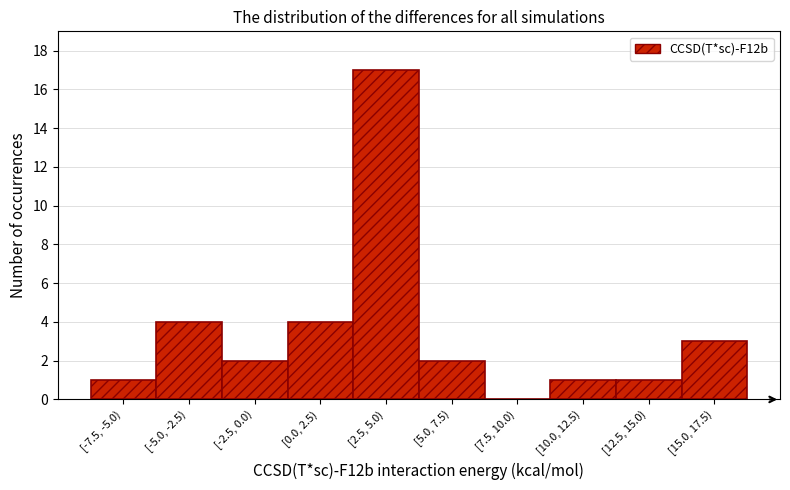

Reading left to right, extract all data points from this chart.

[-7.5, -5.0)=1	[-5.0, -2.5)=4	[-2.5, 0.0)=2	[0.0, 2.5)=4	[2.5, 5.0)=17	[5.0, 7.5)=2	[7.5, 10.0)=0	[10.0, 12.5)=1	[12.5, 15.0)=1	[15.0, 17.5)=3